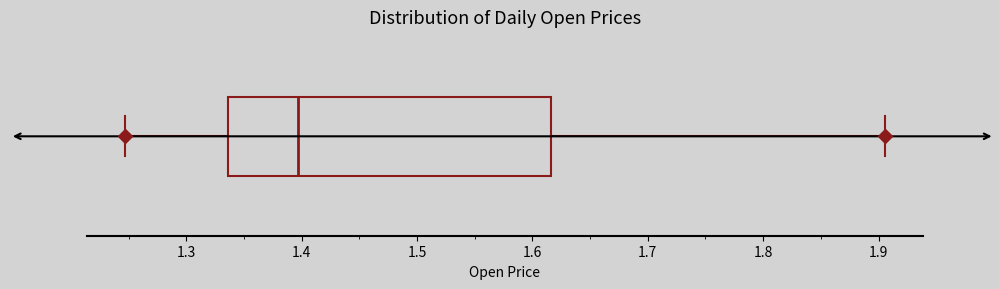

Where is the left edge of the box on the x-axis? The values are not printed on the chart, so give them approximately, as read against the axis.

1.34